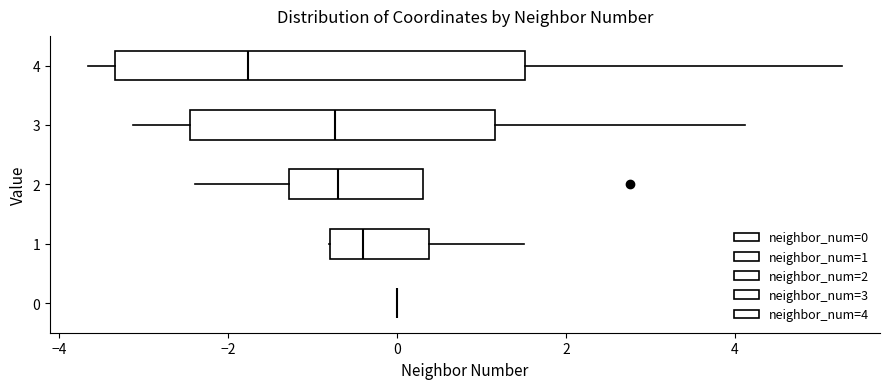

Where is the left edge of the box at y = 3 on the x-axis? The values are not printed on the chart, so give them approximately, as read against the axis.

-2.4